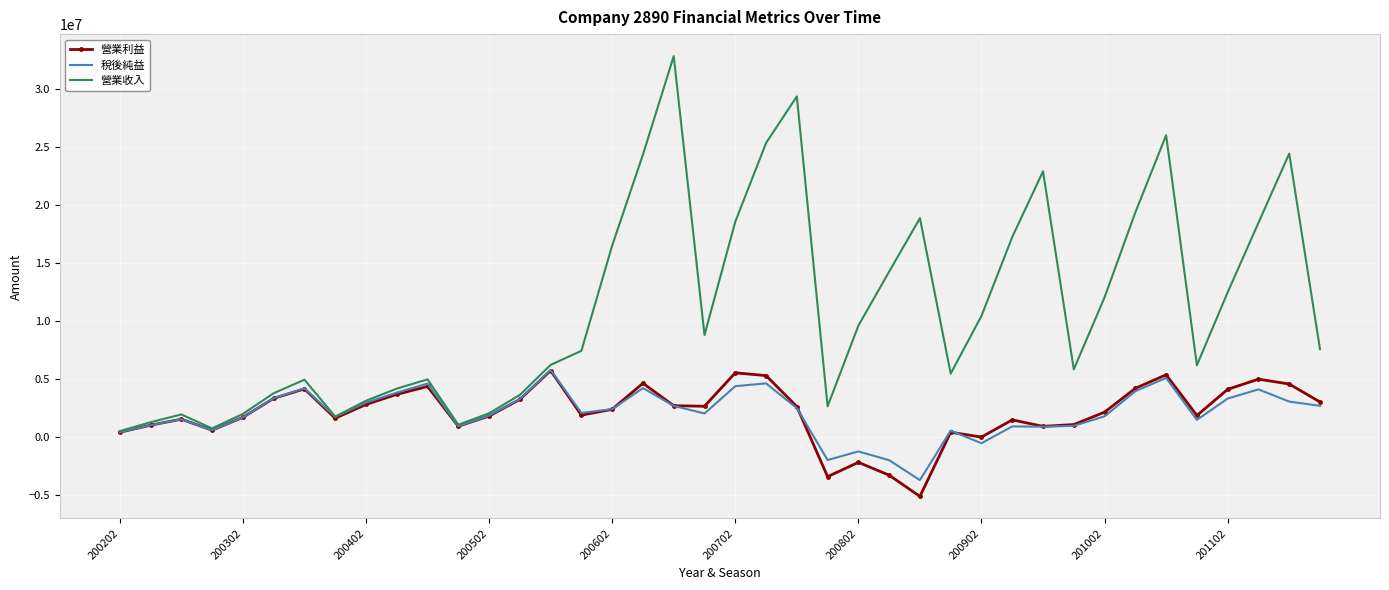

What is the sum of all 稅後純益 values?

82563259